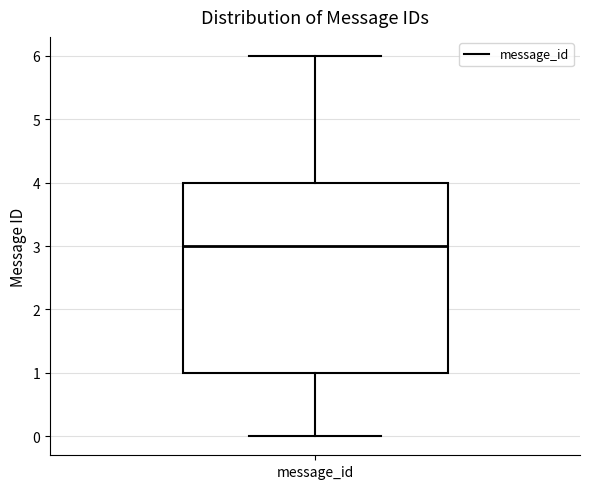

Transcribe this box plot: give where the median line is, the range the box spans, and where the two whiskers end, as read against the y-axis. The values are not printed on the chart, so give them approximately, as read against the axis.

median 3, box 1 to 4, whiskers 0 to 6